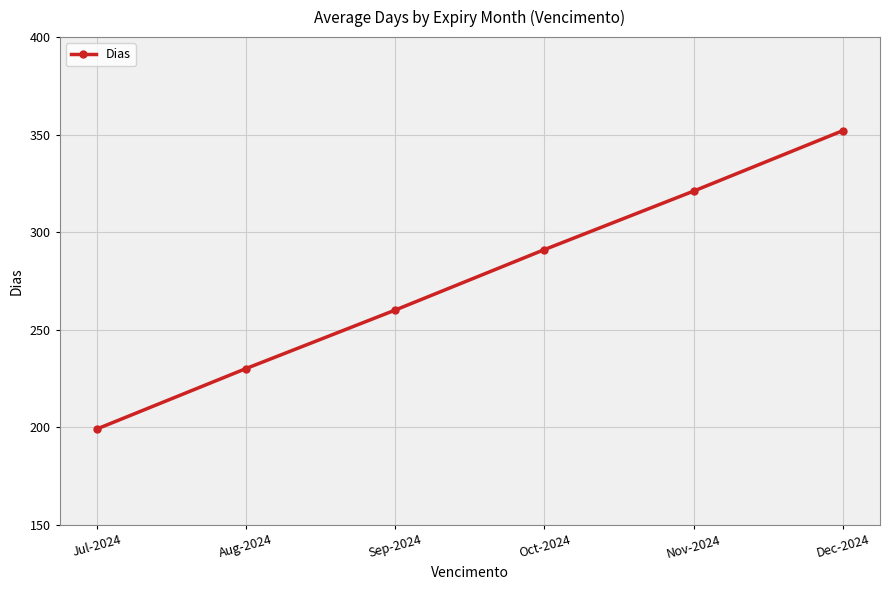

Which has a higher value, Dec-2024 or Sep-2024?

Dec-2024